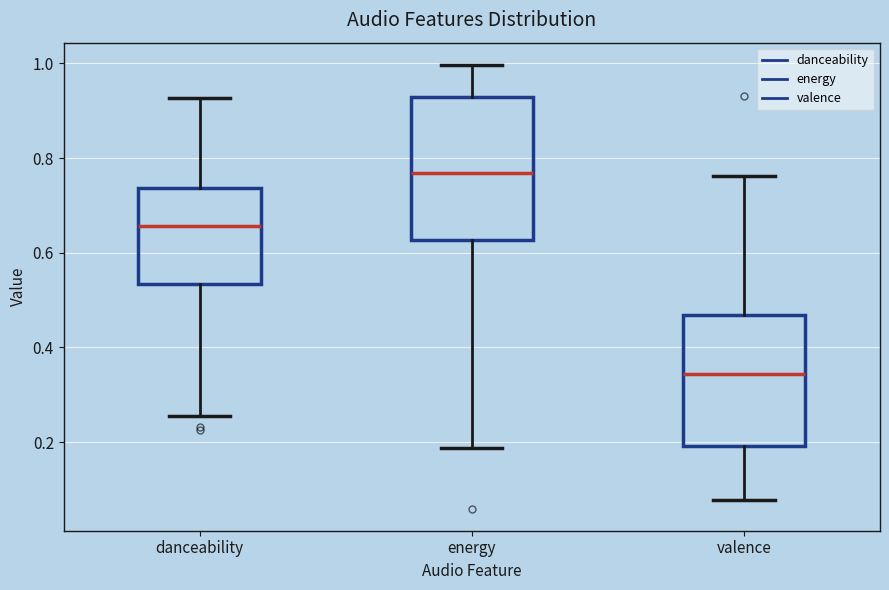

Where does the median line of the box for energy sit on the y-axis? The values are not printed on the chart, so give them approximately, as read against the axis.

0.76